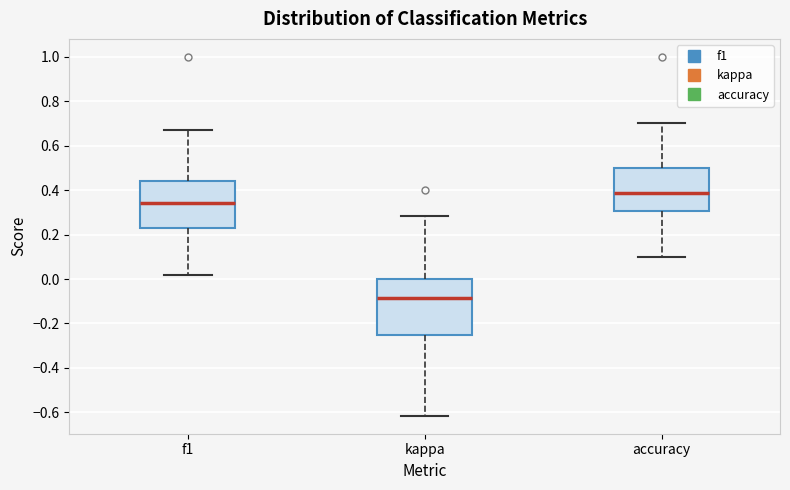

Where is the lower edge of the box for kappa on the y-axis? The values are not printed on the chart, so give them approximately, as read against the axis.

-0.24